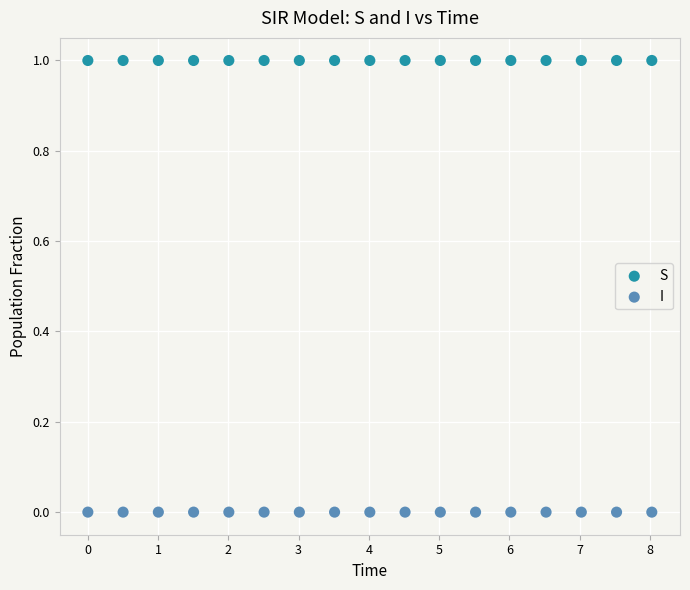

What are all the series names shown in the legend?

S, I